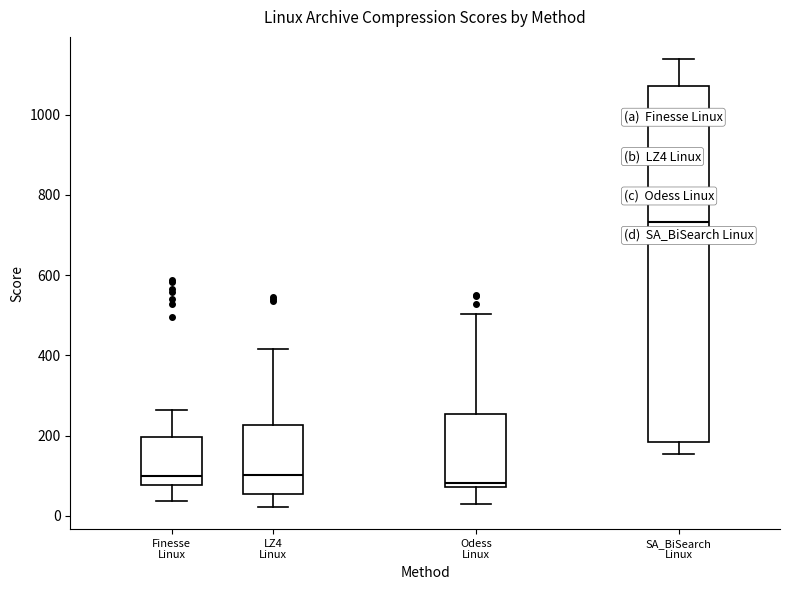

Reading left to right, transcribe this box plot: for each box, give where its median line is, the range the box spans, and where its two whiskers end, as read against the y-axis. The values are not printed on the chart, so give them approximately, as read against the axis.

Finesse Linux: median 100, box 80 to 200, whiskers 40 to 260
LZ4 Linux: median 100, box 60 to 220, whiskers 20 to 420
Odess Linux: median 80 (just above the box's lower edge), box 80 to 260, whiskers 40 to 500
SA_BiSearch Linux: median 740, box 180 to 1080, whiskers 160 to 1140